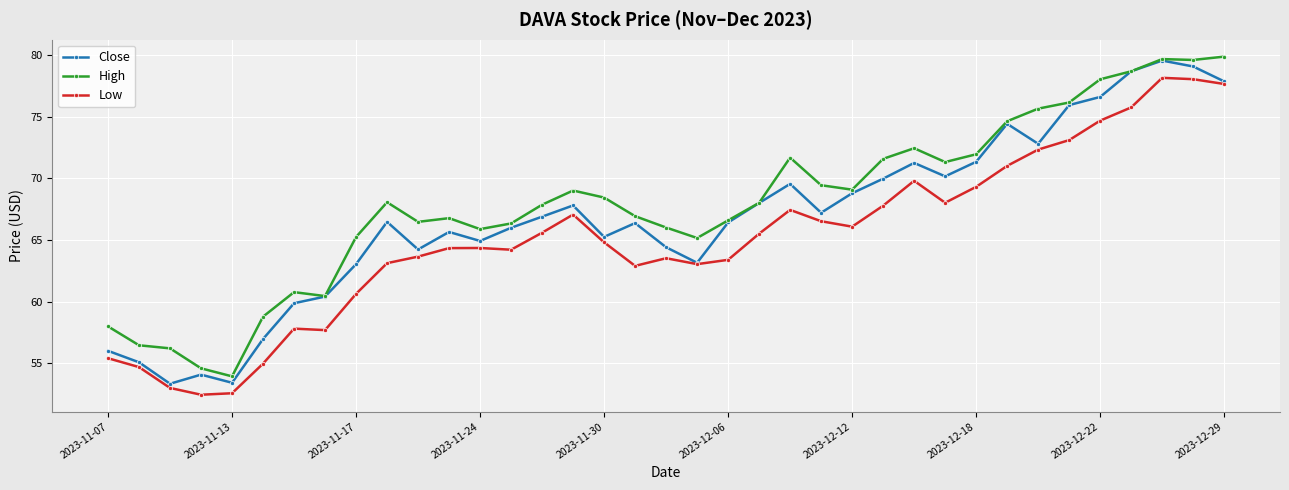

What is the value of the Low point at the 37th from the left?

77.6